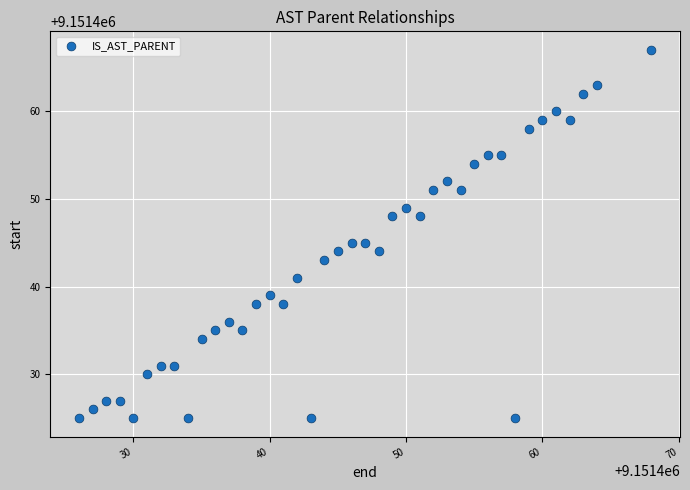

What is the range of Y values (max minus min)?

42